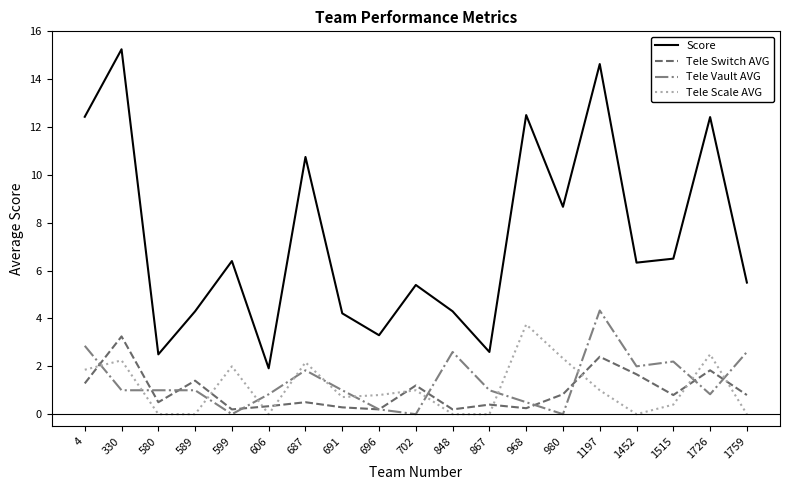

Is the value of Tele Vault AVG at 599 greater than the value of Score at 1515?

No